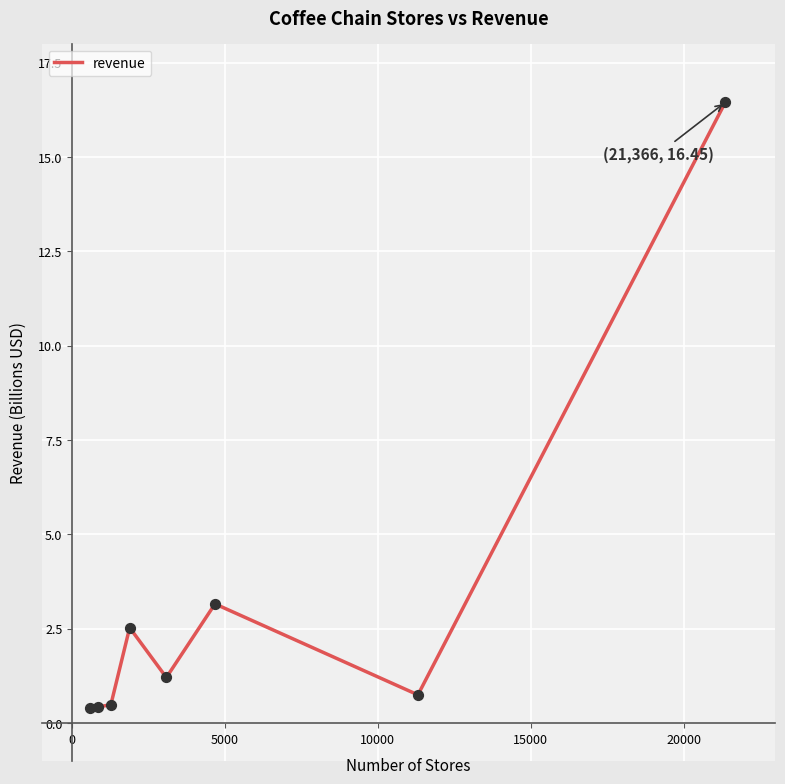

True or false: there are more than 0 points higher than both neighbors.

True